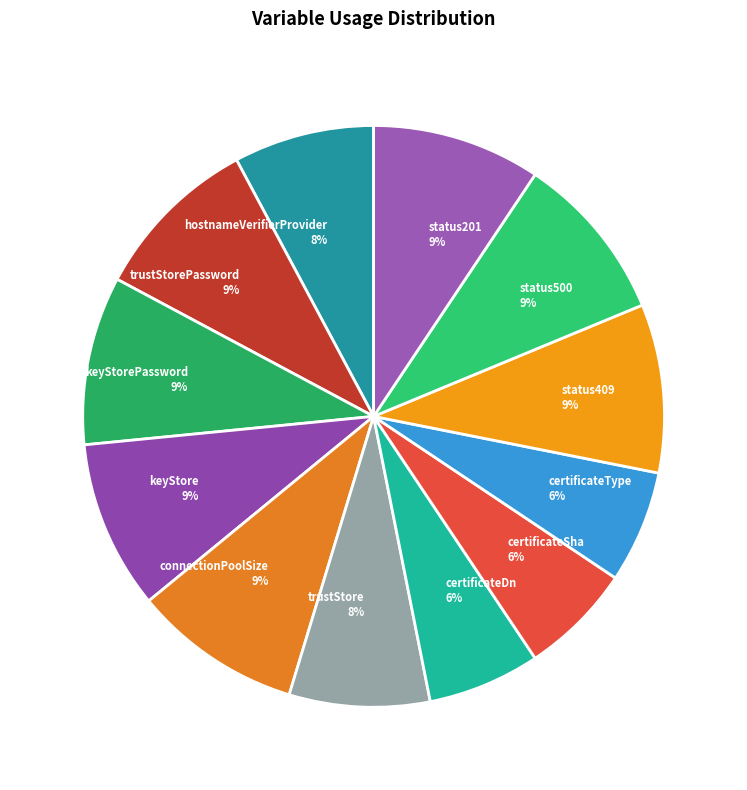

To the nearest percent, what portion does keyStore 9% represent?

9%